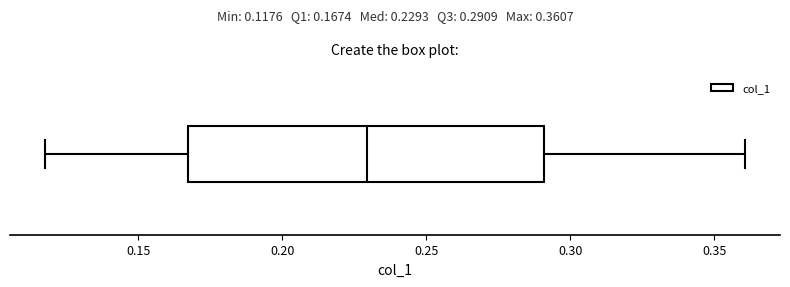

Where does the left whisker of the box end on the x-axis? The values are not printed on the chart, so give them approximately, as read against the axis.

0.120